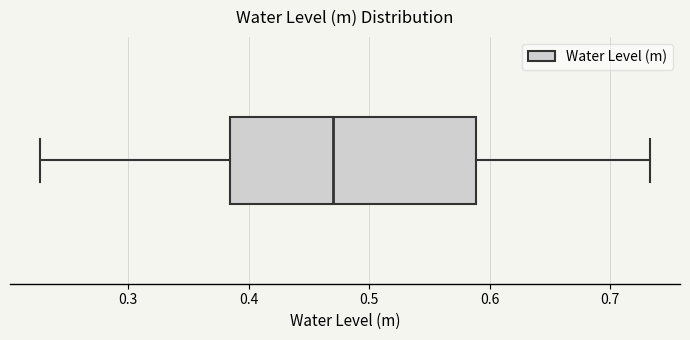

Read this box plot against the x-axis: the position of the median line, the range covered by the box, and the ends of both whiskers. The values are not printed on the chart, so give them approximately, as read against the axis.

median 0.47, box 0.38 to 0.59, whiskers 0.23 to 0.73